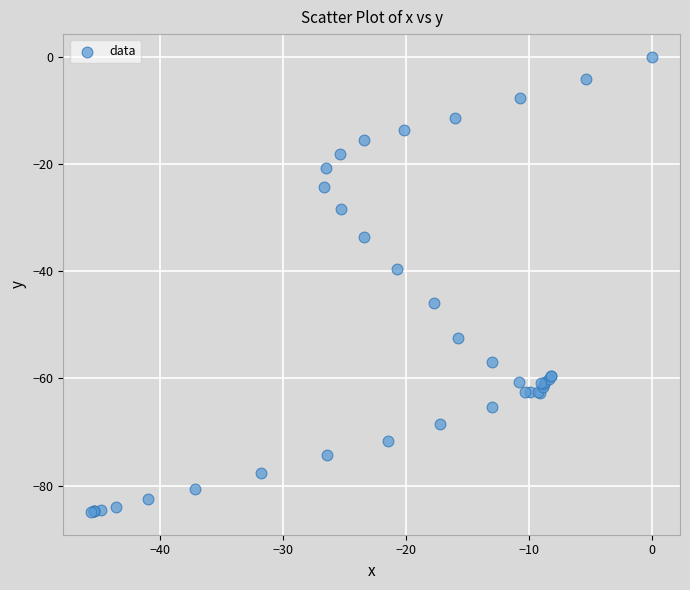

What Y value in the scatter plot is closest to -42?

-39.5